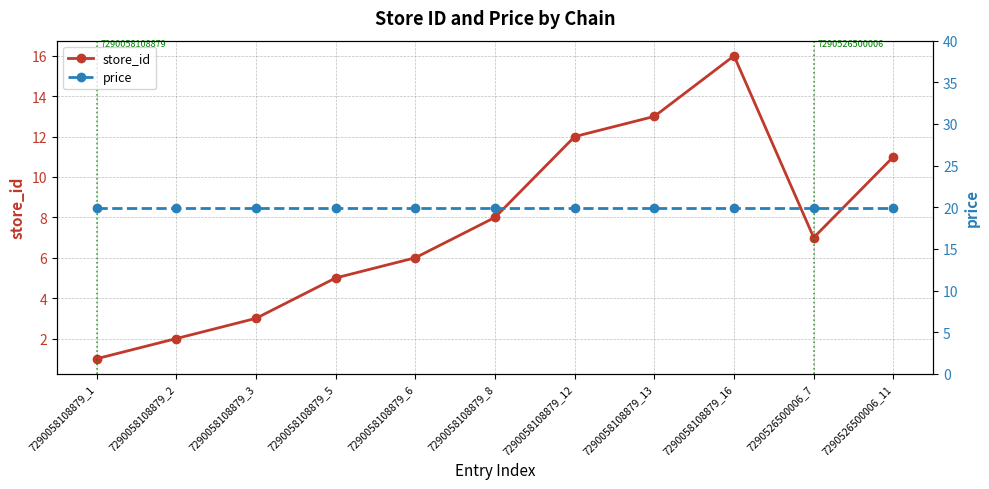

Reading left to right, list all the values displayed in this chart.

store_id: 7290058108879_1=1.0	7290058108879_2=2.0	7290058108879_3=3.0	7290058108879_5=5.0	7290058108879_6=6.0	7290058108879_8=8.0	7290058108879_12=12.0	7290058108879_13=13.0	7290058108879_16=16.0	7290526500006_7=7.0	7290526500006_11=11.0
price: 7290058108879_1=19.9	7290058108879_2=19.9	7290058108879_3=19.9	7290058108879_5=19.9	7290058108879_6=19.9	7290058108879_8=19.9	7290058108879_12=19.9	7290058108879_13=19.9	7290058108879_16=19.9	7290526500006_7=19.9	7290526500006_11=19.9